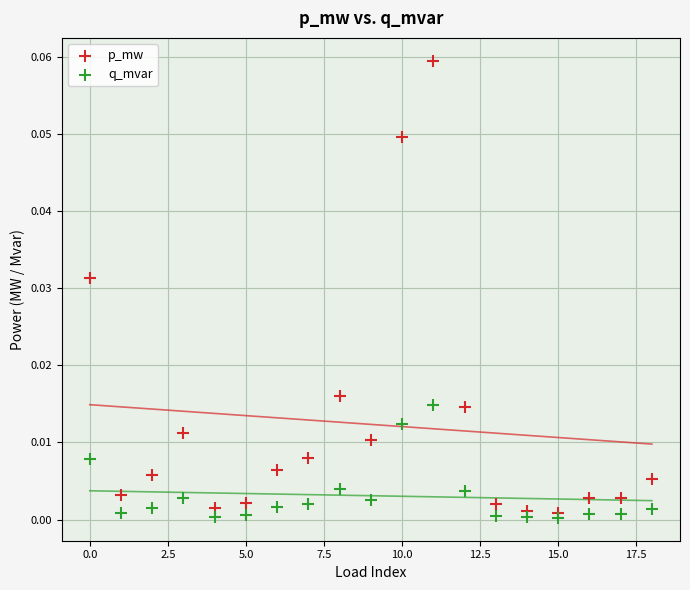

Which series has the largest Y range (max minus min)?

p_mw